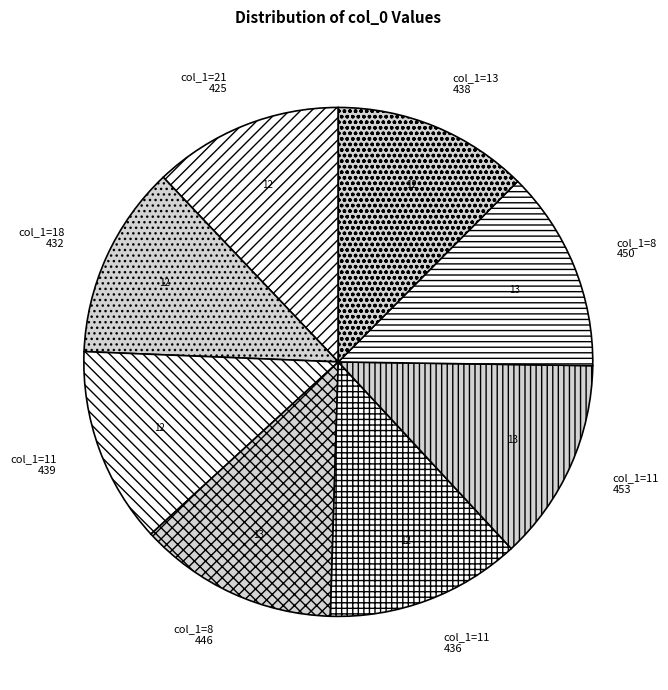

Is the sum of col_1=11 436 and col_1=21 425 greater than half?

No